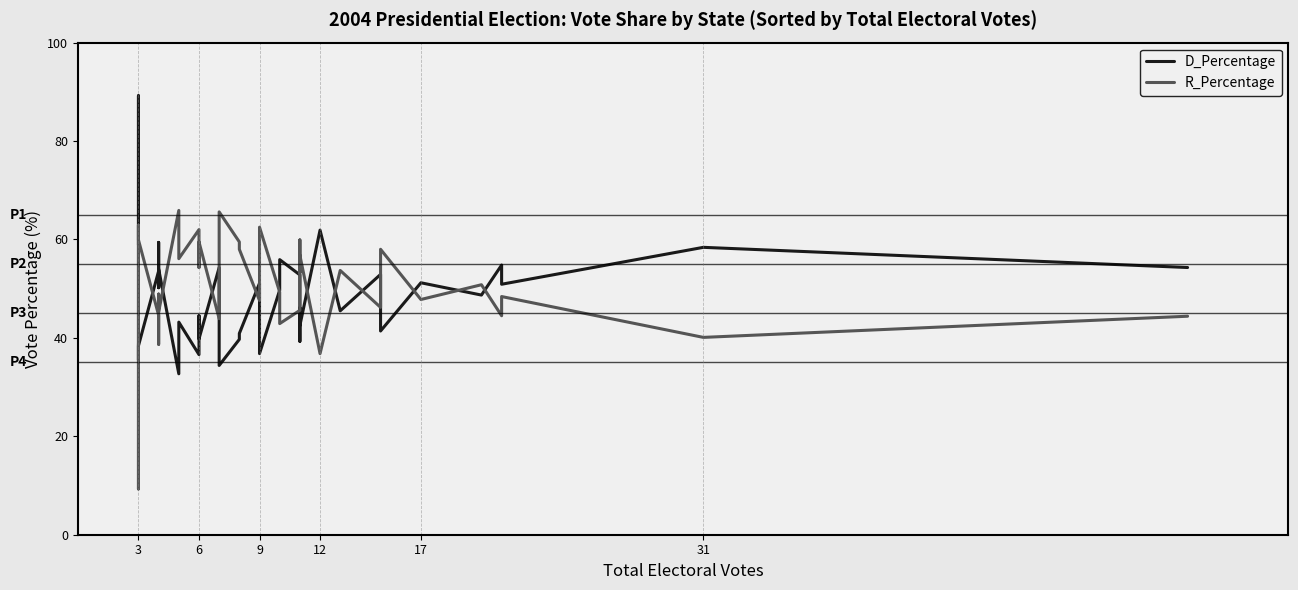

What is the sum of all R_Percentage values?

2017.4